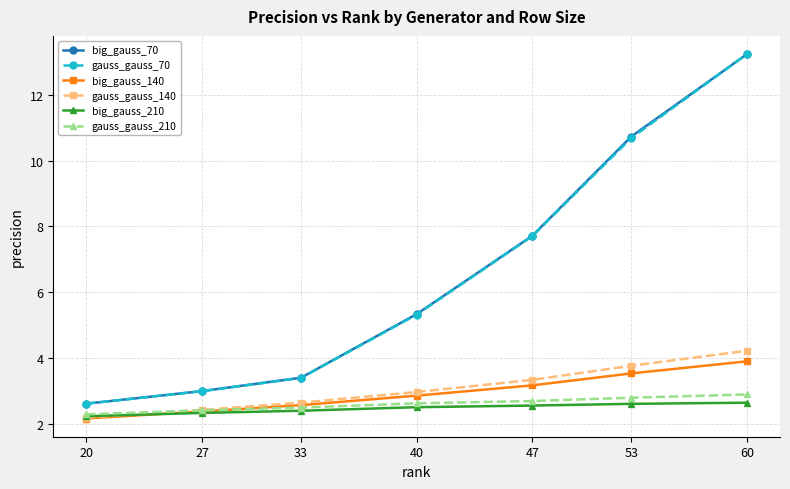

At how many categories does at least one series exceed 10?

2